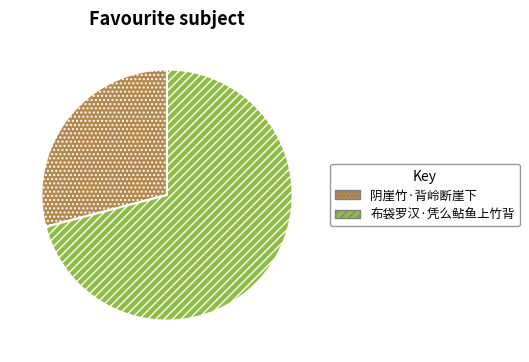

Rank the categories by value from highest to lowest.

布袋罗汉·凭么鲇鱼上竹背, 阴崖竹·背岭断崖下